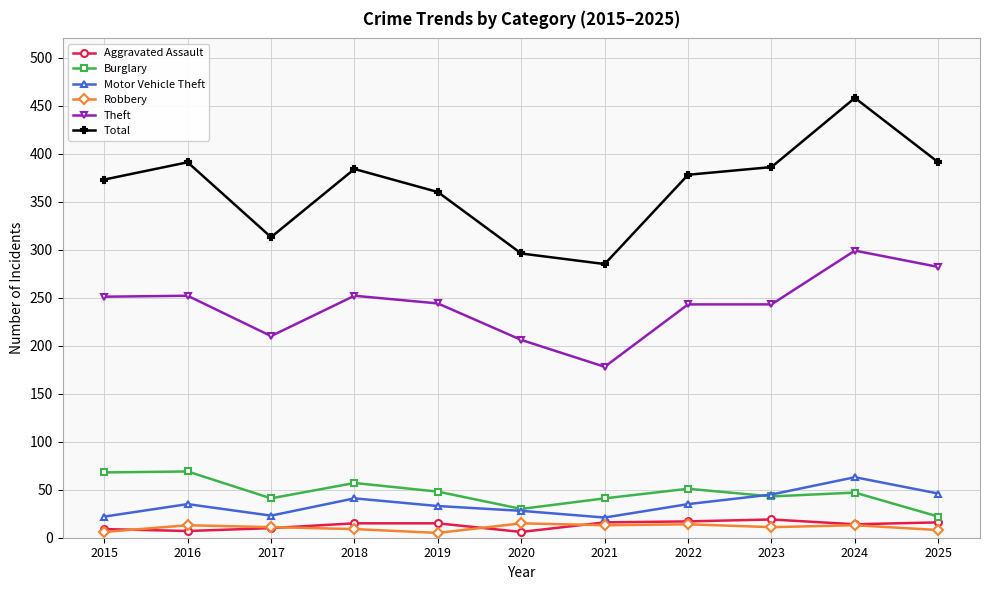

What is the difference between the second highest and minimum values in the Total series?

106